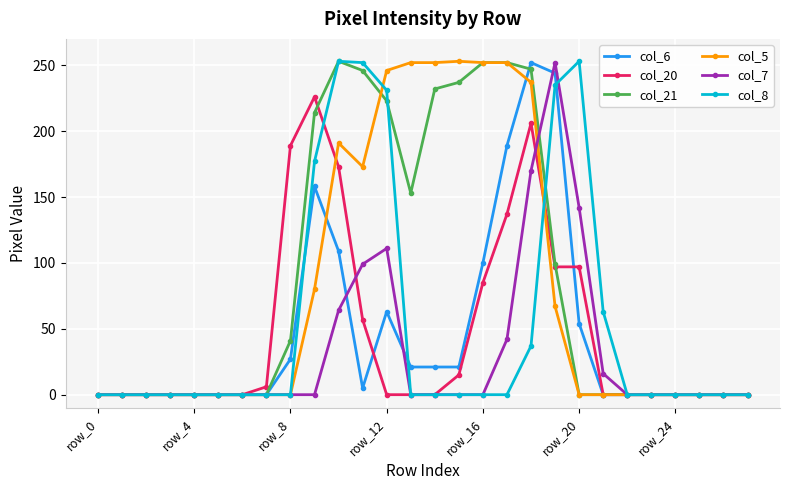

What is the greatest value displayed?

253